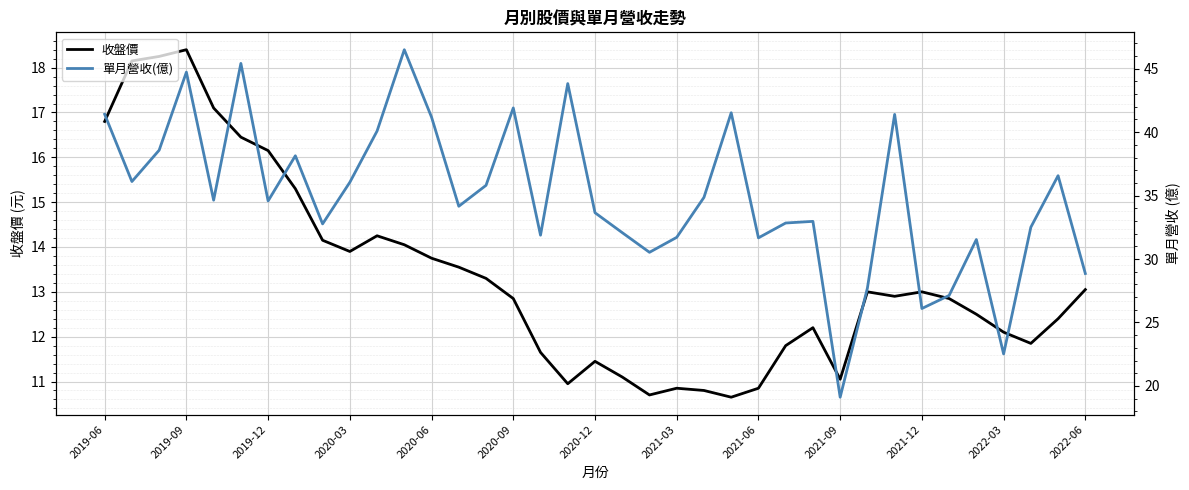

Where does the 收盤價 series first go above 12?

2019-06